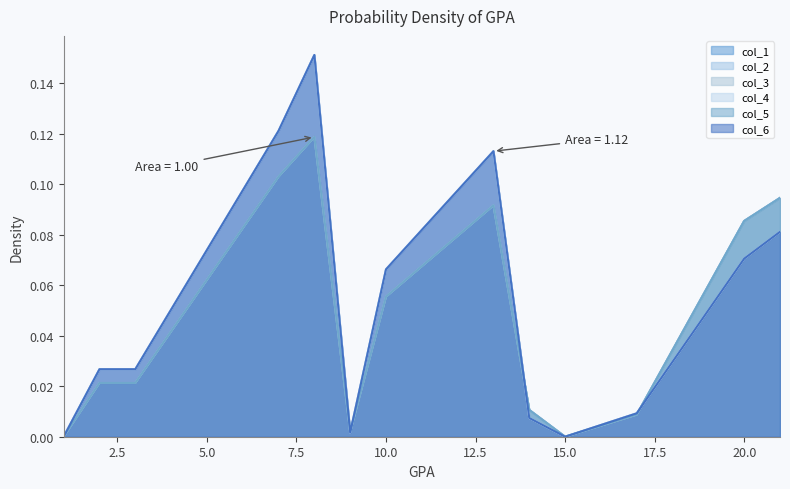

Which category has the highest value in the col_3 series?

8